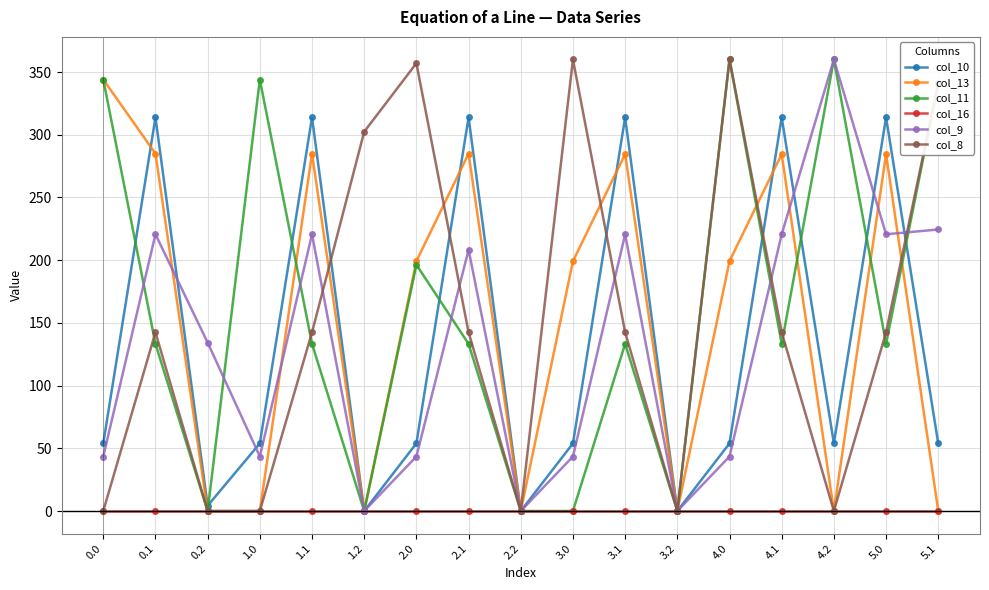

What is the difference between the highest and lowest values at 0.0?

344.0